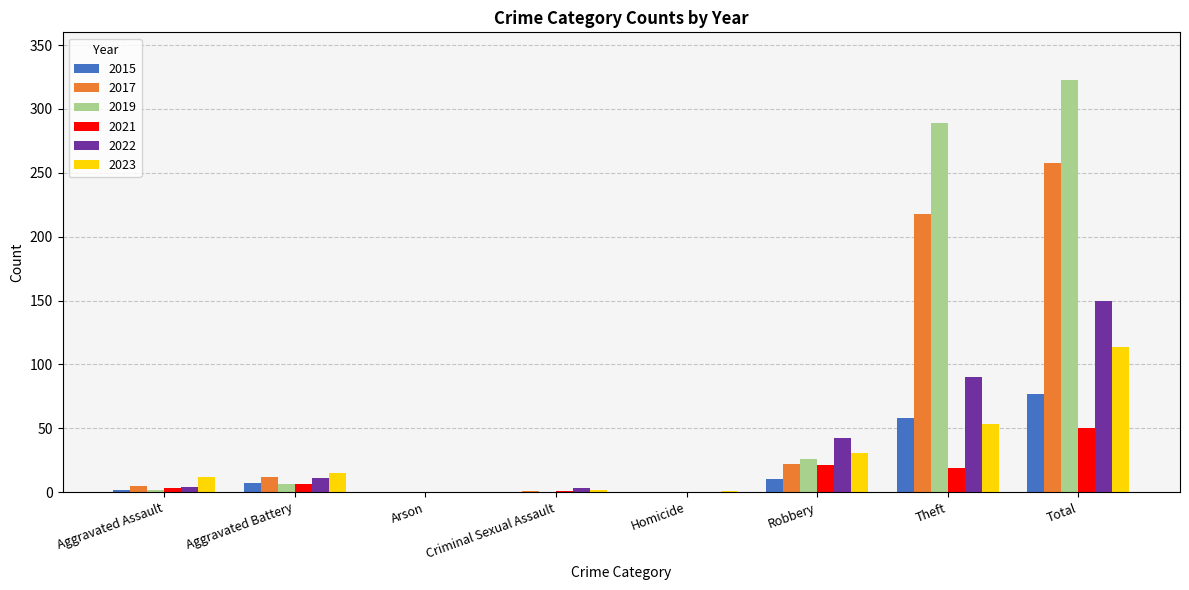

How many categories are shown in the chart?

8